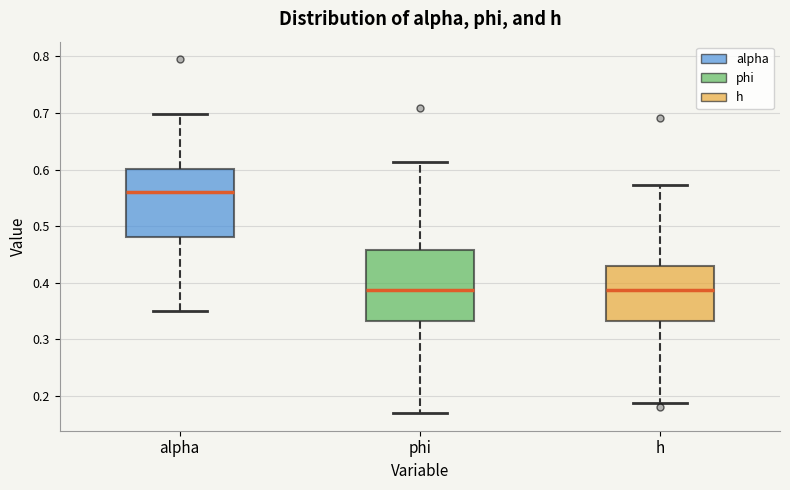

Which box has the highest median line?

alpha